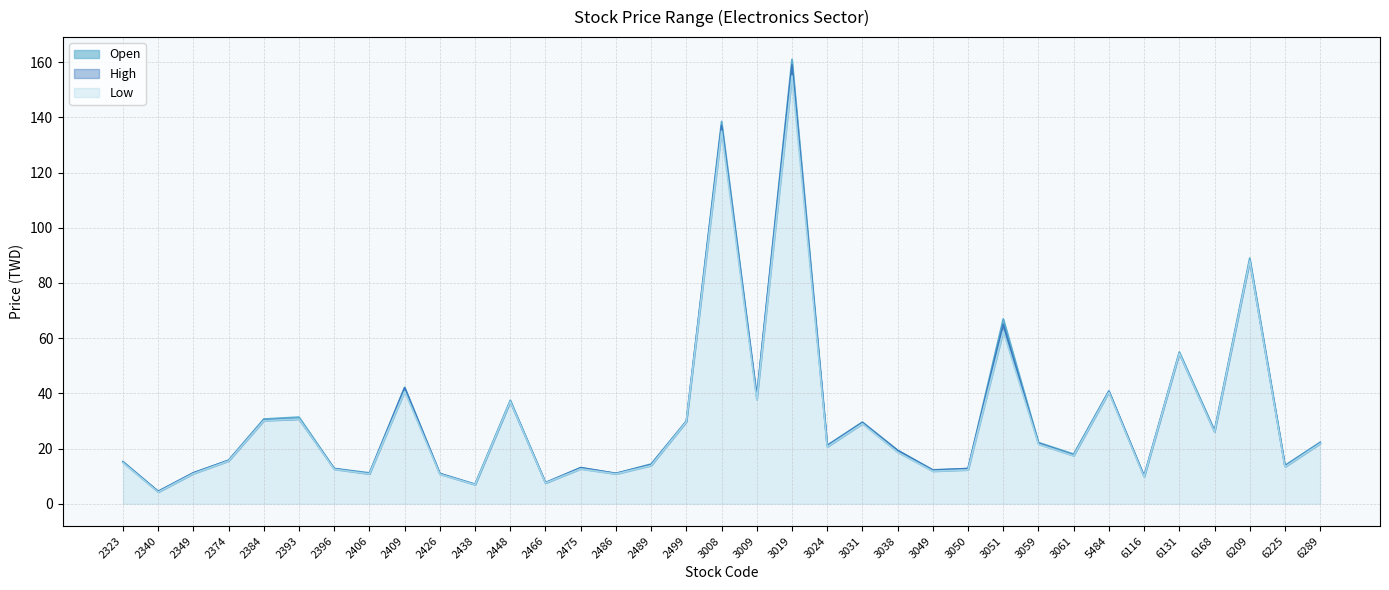

What is the value of the High point at the 31st from the left?

54.5